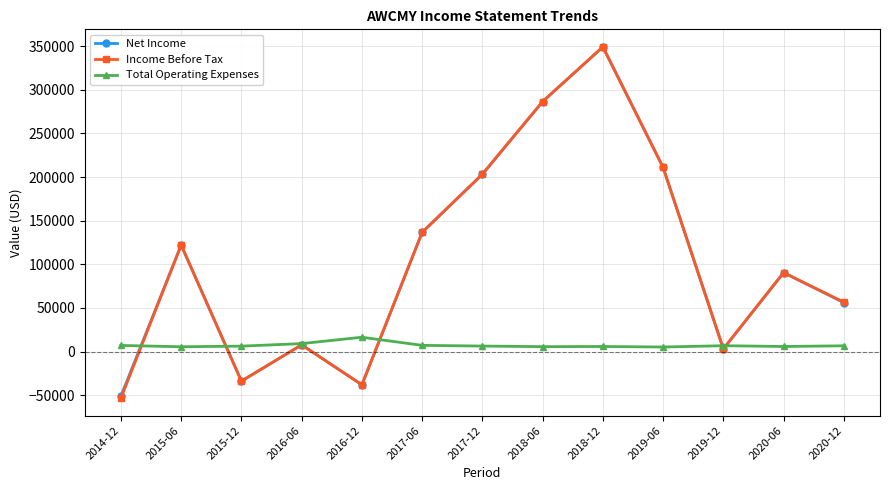

Is this an area chart (filled region under the line)?

No